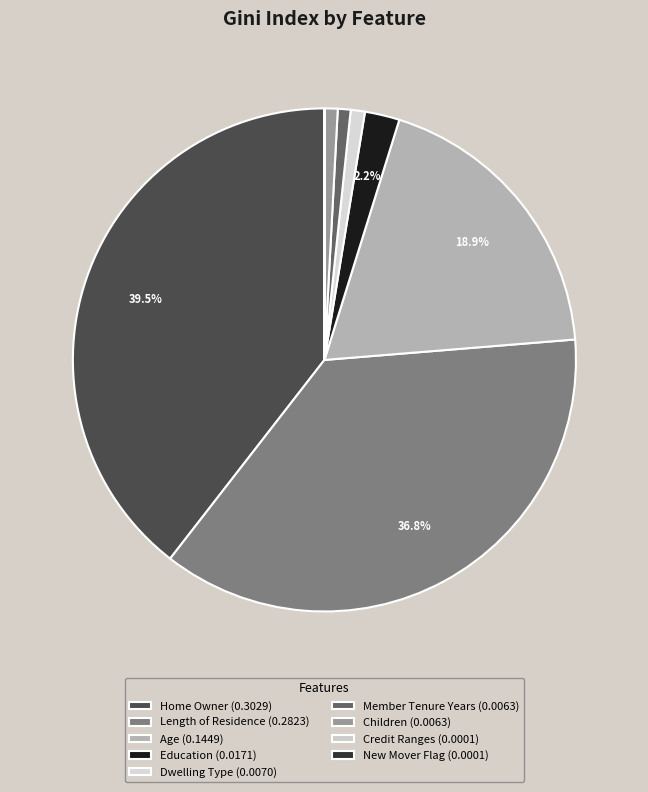

How many segments does this pie chart have?

9